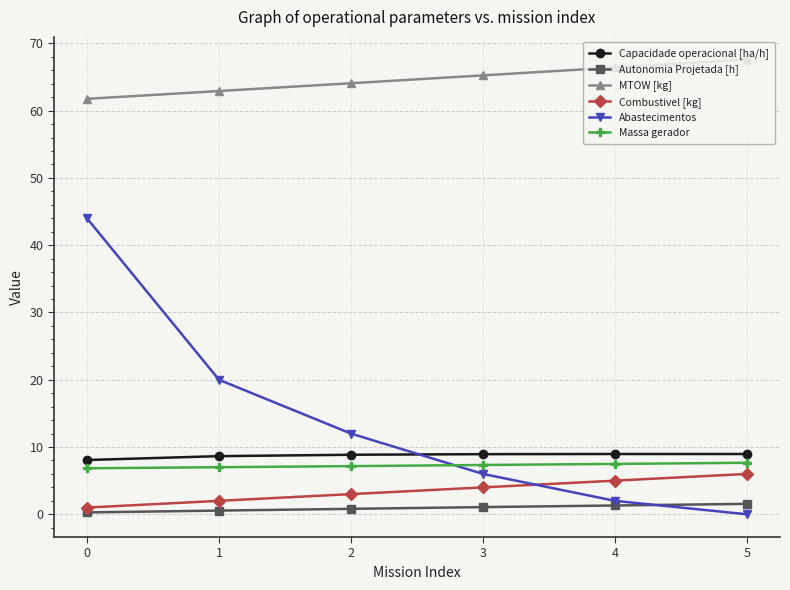

Which series has the widest spread of values?

Abastecimentos